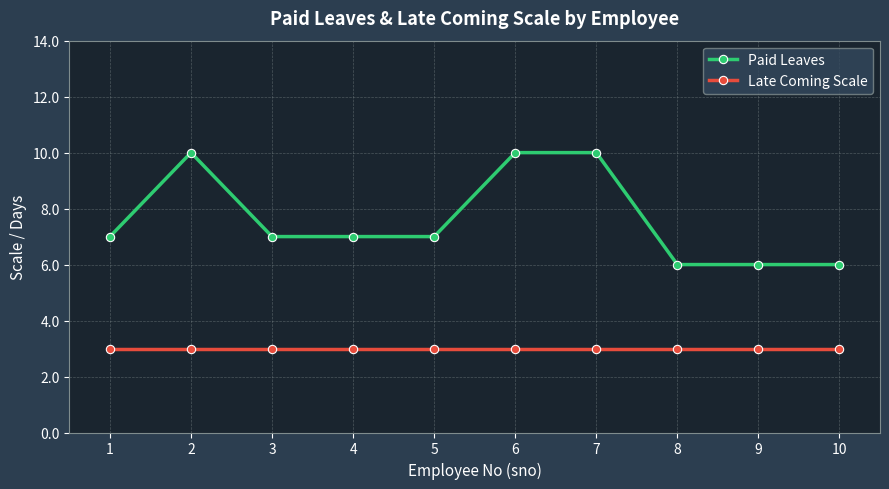

True or false: Late Coming Scale and Paid Leaves cross at least once.

False